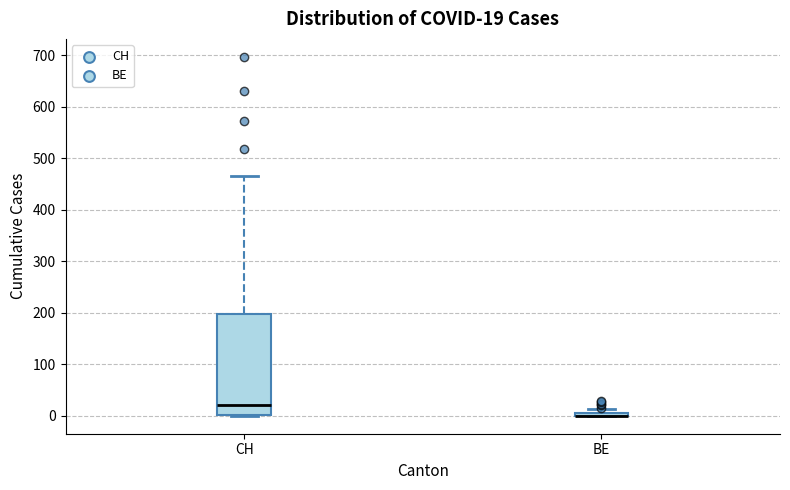

Which box is the tallest, from its lower edge to its upper edge?

CH